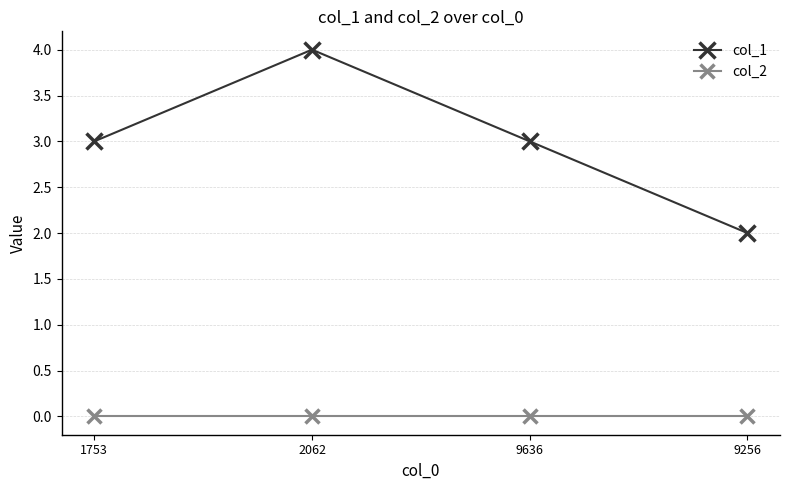

At which category is the sum across all series the highest?

2062